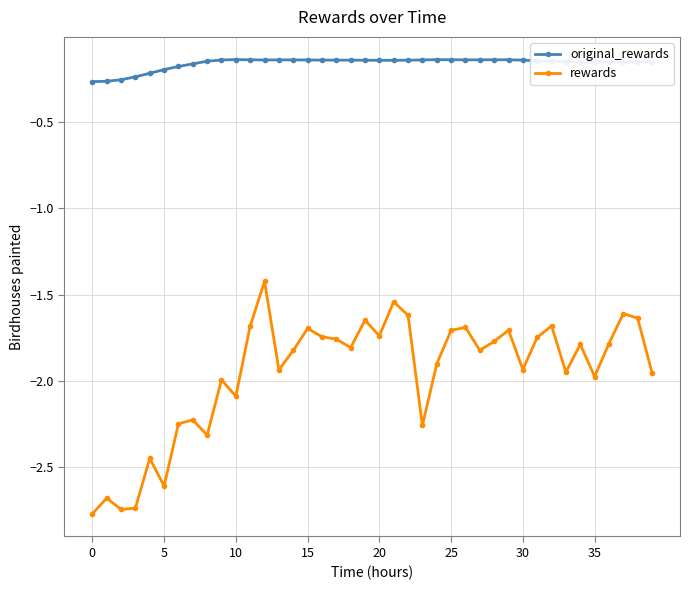

What is the highest value of the rewards series?

-1.4